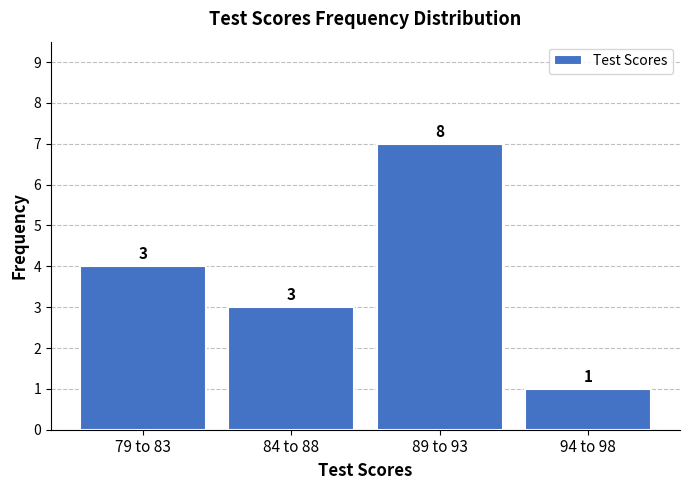

Reading left to right, what are all the values shown in this chart?

79 to 83=4	84 to 88=3	89 to 93=7	94 to 98=1